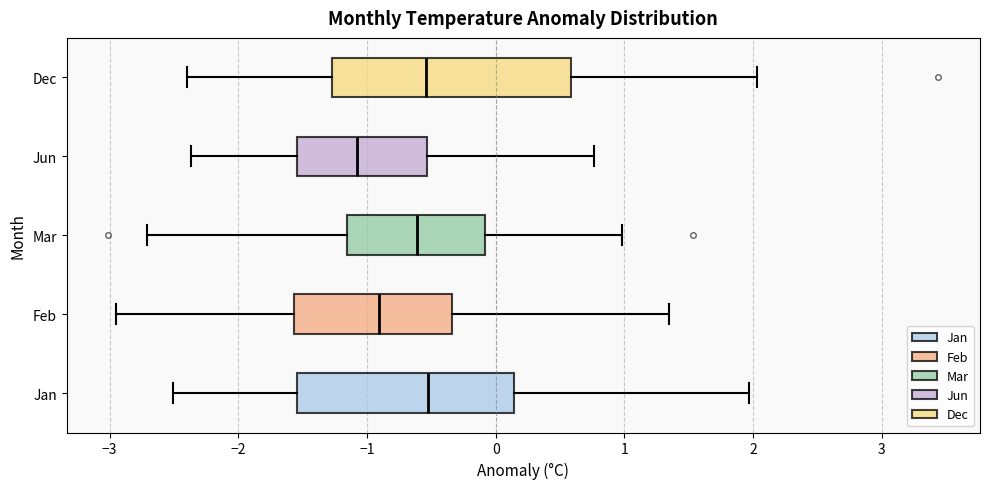

Reading bottom to top, read every box against the x-axis: the position of its median line, the range the box covers, and the ends of its whiskers. The values are not printed on the chart, so give them approximately, as read against the axis.

Jan: median -0.5, box -1.5 to 0.1, whiskers -2.5 to 2.0
Feb: median -0.9, box -1.6 to -0.3, whiskers -2.9 to 1.4
Mar: median -0.6, box -1.2 to -0.1, whiskers -2.7 to 1.0
Jun: median -1.1, box -1.5 to -0.5, whiskers -2.4 to 0.8
Dec: median -0.5, box -1.3 to 0.6, whiskers -2.4 to 2.0